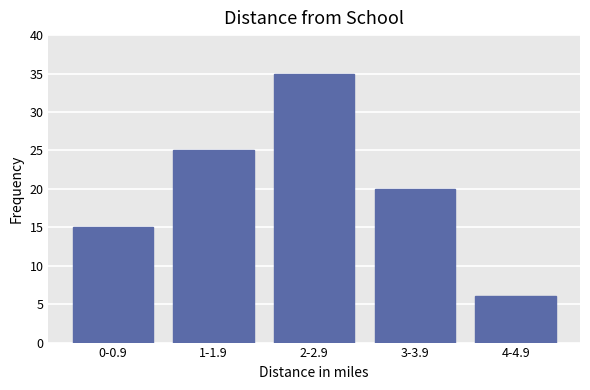

Reading left to right, what are all the values shown in this chart?

15	25	35	20	6